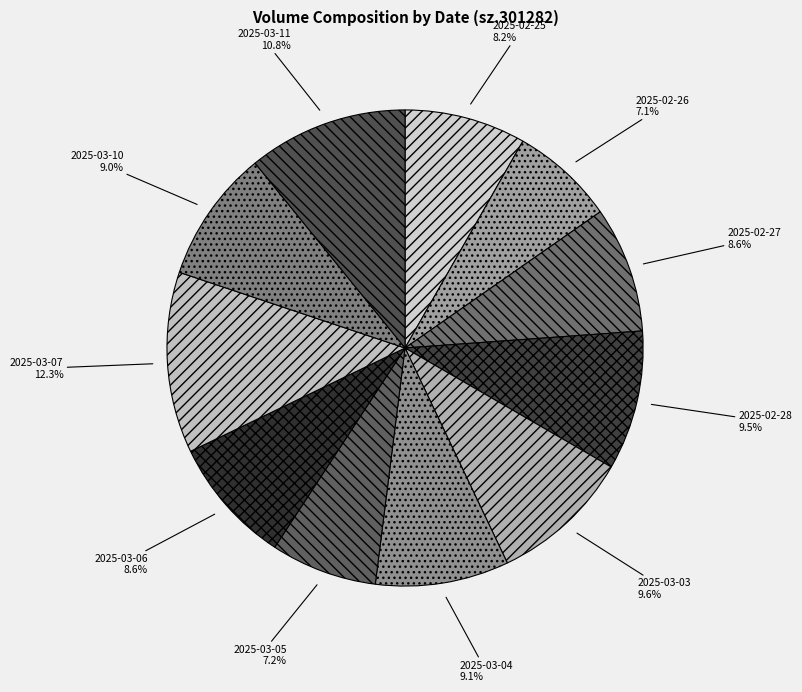

Is it true that 2025-03-04 is 9% of the pie?

True